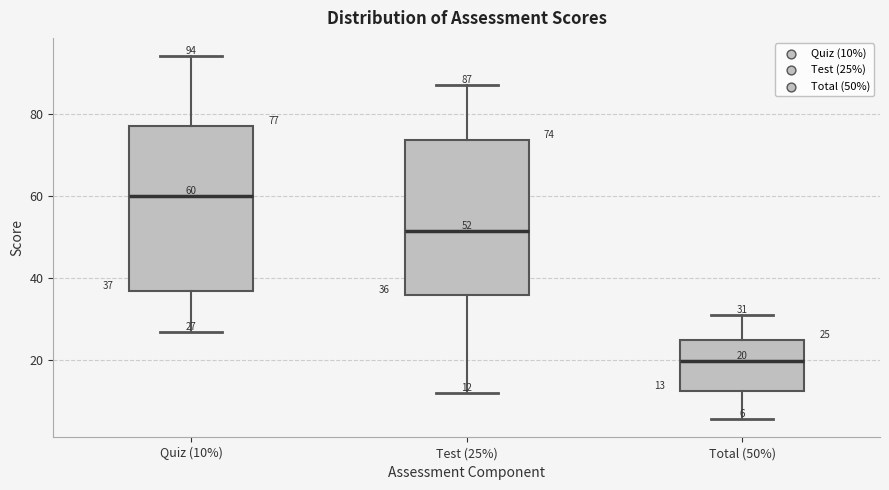

Which box has the highest median line?

Quiz (10%)